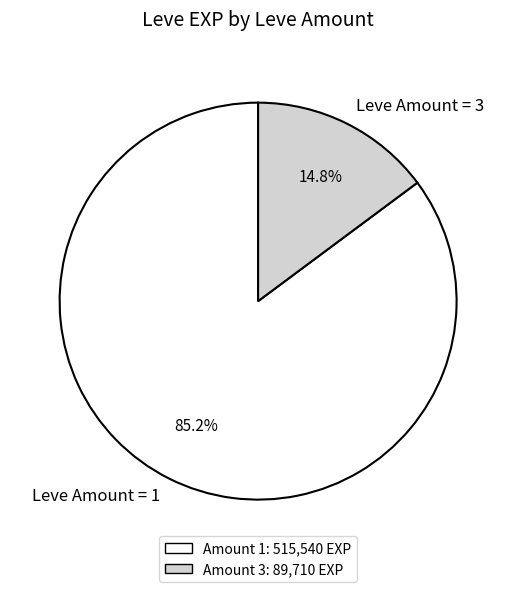

Is there any slice that represents more than half of the pie?

Yes